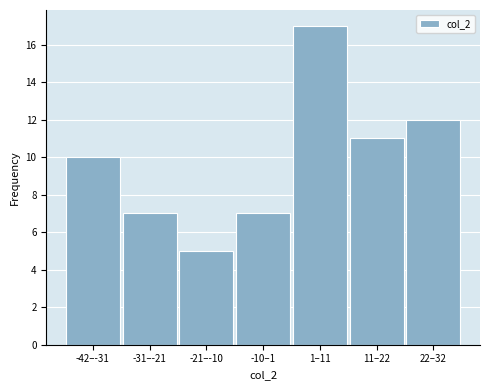

Reading left to right, transcribe all the data shown in this chart.

10	7	5	7	17	11	12